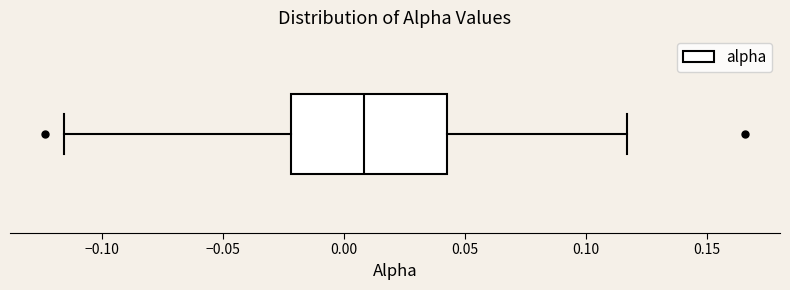

Transcribe this box plot: give where the median line is, the range the box spans, and where the two whiskers end, as read against the x-axis. The values are not printed on the chart, so give them approximately, as read against the axis.

median 0.010, box -0.020 to 0.045, whiskers -0.115 to 0.115